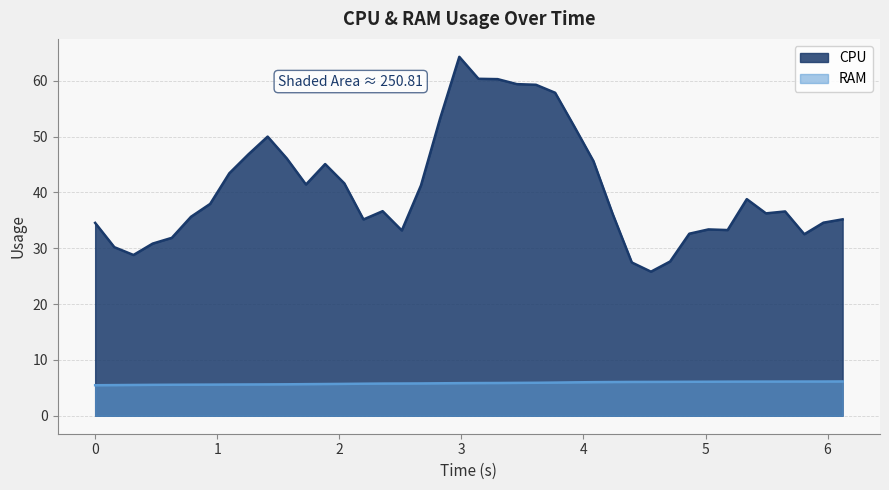

True or false: CPU and RAM intersect in this chart.

False